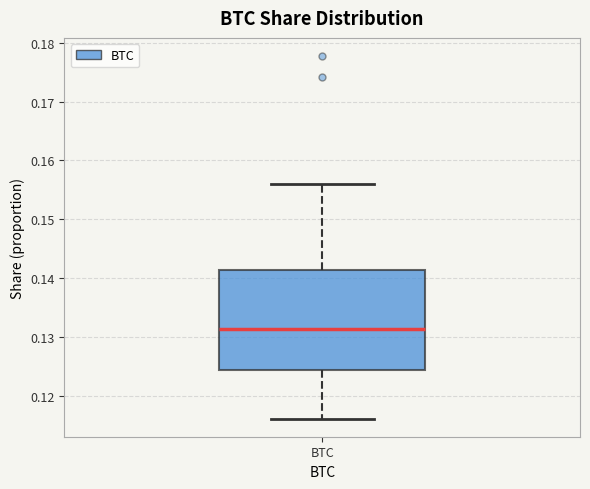

Transcribe this box plot: give where the median line is, the range the box spans, and where the two whiskers end, as read against the y-axis. The values are not printed on the chart, so give them approximately, as read against the axis.

median 0.131, box 0.124 to 0.141, whiskers 0.116 to 0.156